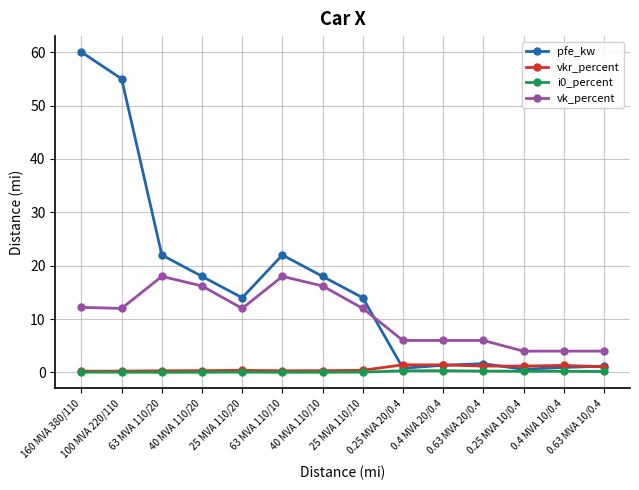

True or false: vk_percent has more than 0 points higher than both neighbors.

True